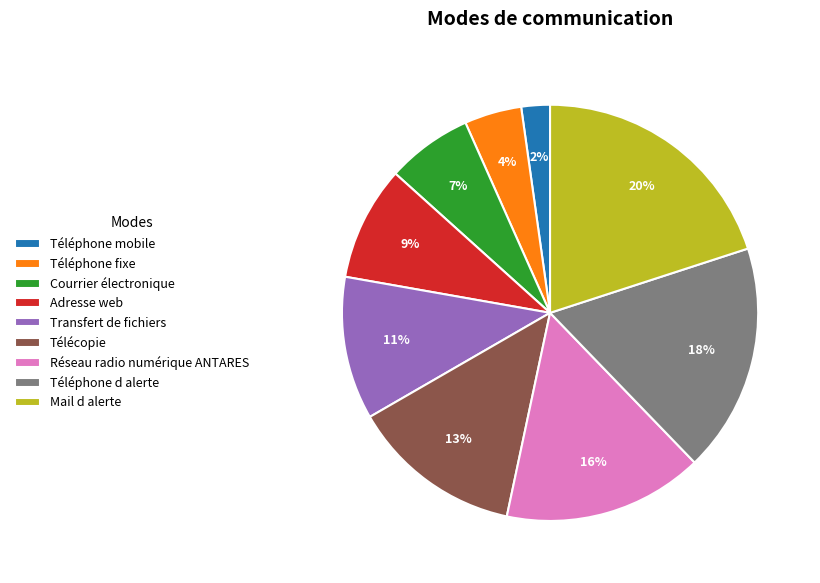

Is it true that Mail d alerte is 20% of the pie?

True